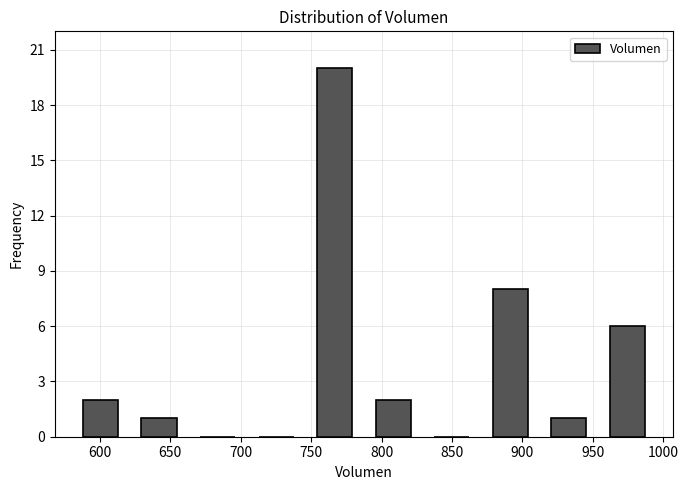

Over which range of the x-axis is the bar tallest?

745 to 785